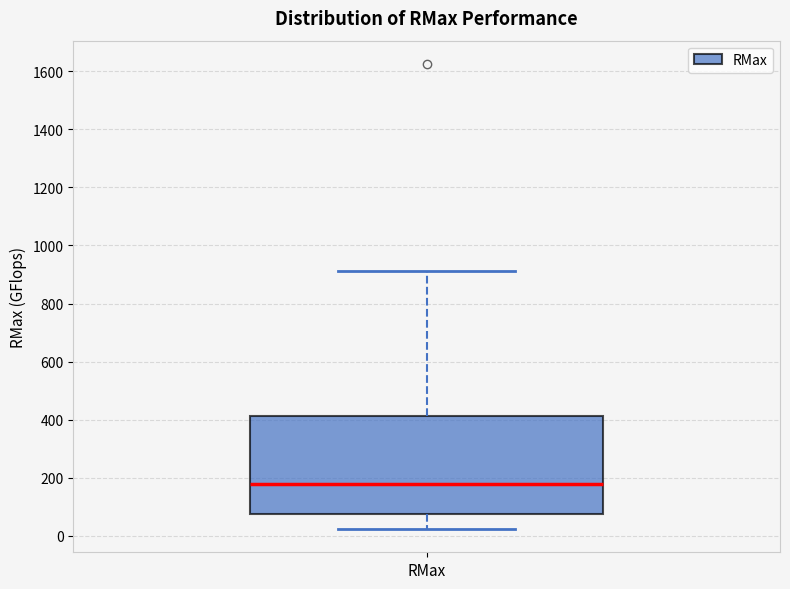

Where does the lower whisker of the box for RMax end on the y-axis? The values are not printed on the chart, so give them approximately, as read against the axis.

20